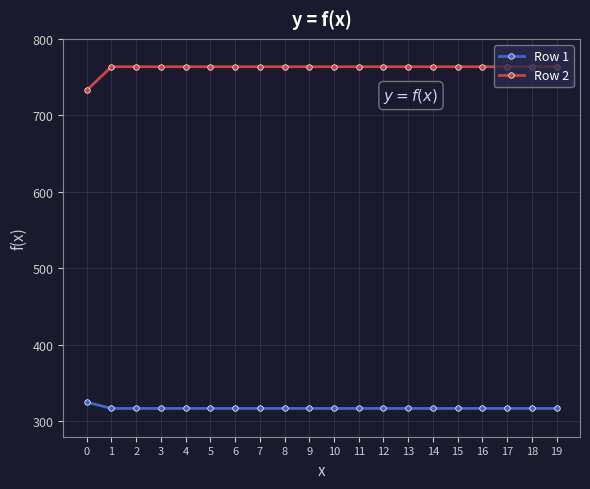

Which series has the largest range (max minus min)?

Row 2